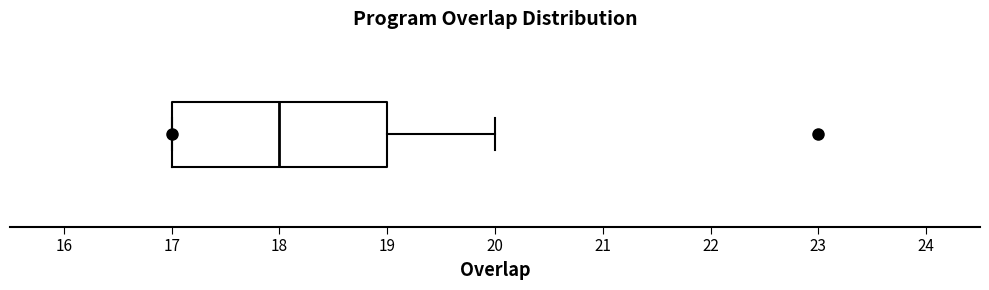

Transcribe this box plot: give where the median line is, the range the box spans, and where the two whiskers end, as read against the x-axis. The values are not printed on the chart, so give them approximately, as read against the axis.

median 18, box 17 to 19, whiskers 17 to 20